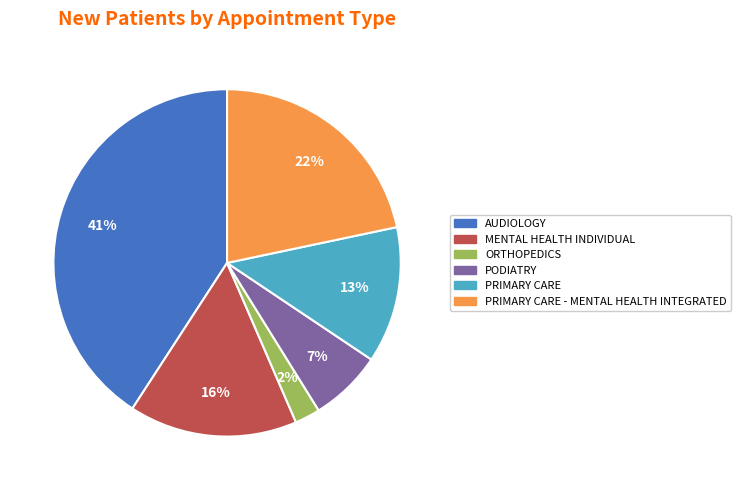

To the nearest percent, what is the average slice percentage?

17%